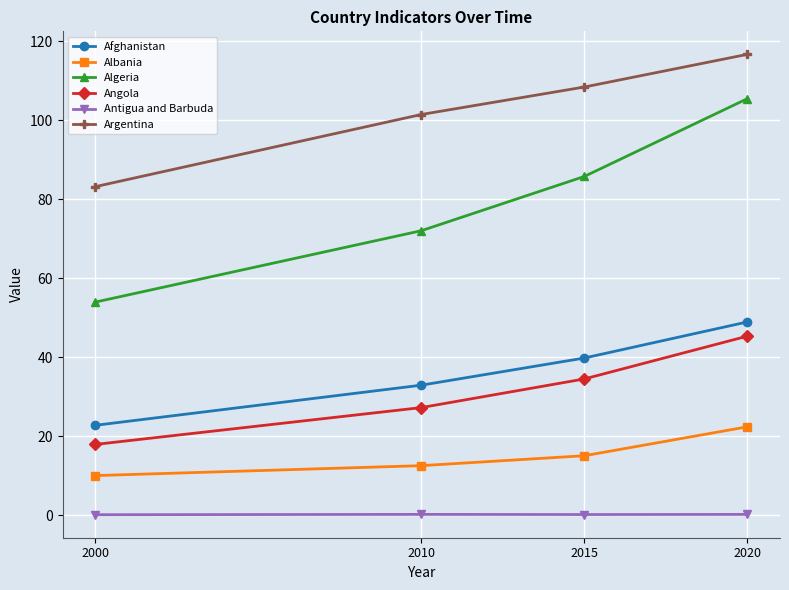

The Albania series shows 39.7 at 2020. True or false?

False